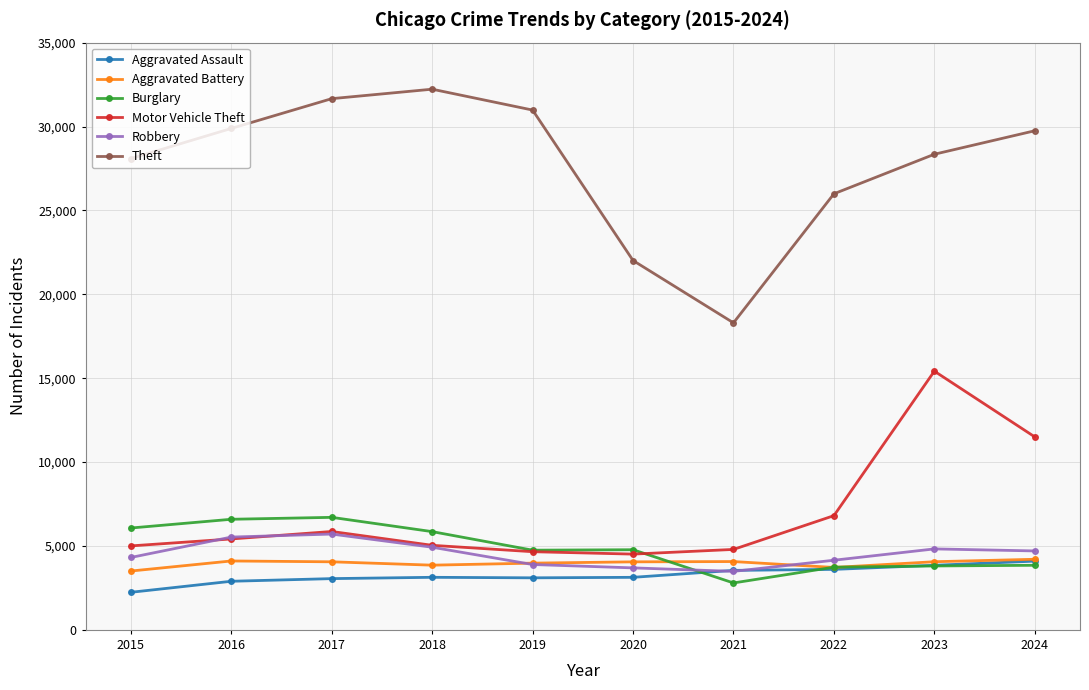

At which category does the chart reach its minimum across all series?

2015